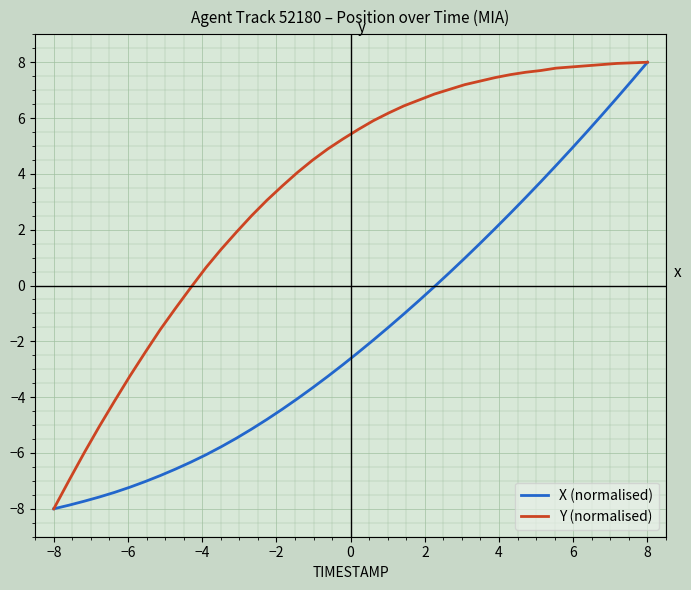

What is the greatest value displayed?

8.0